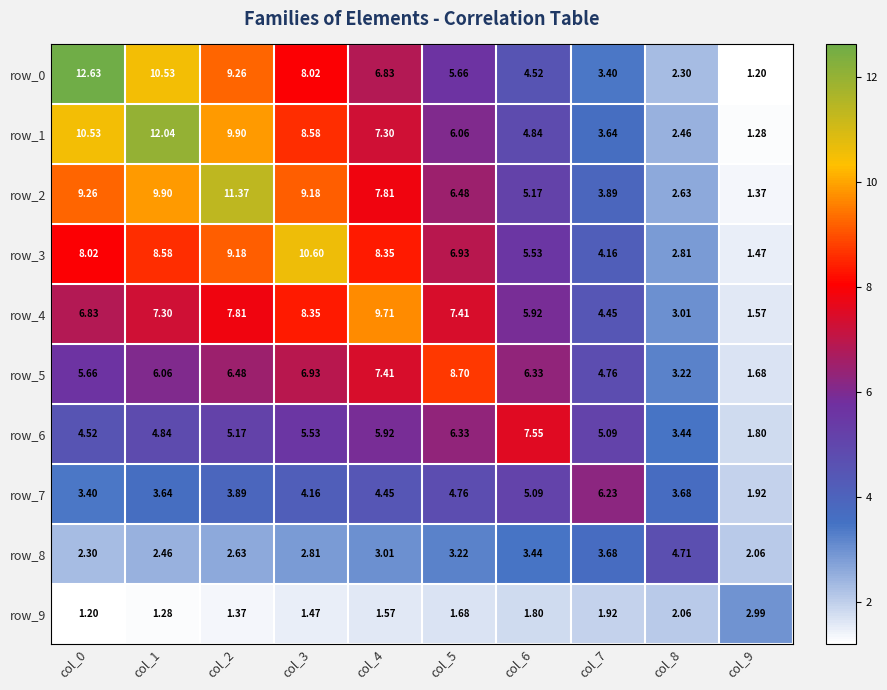

Is the value of row_5 at col_8 greater than the value of row_0 at col_9?

Yes